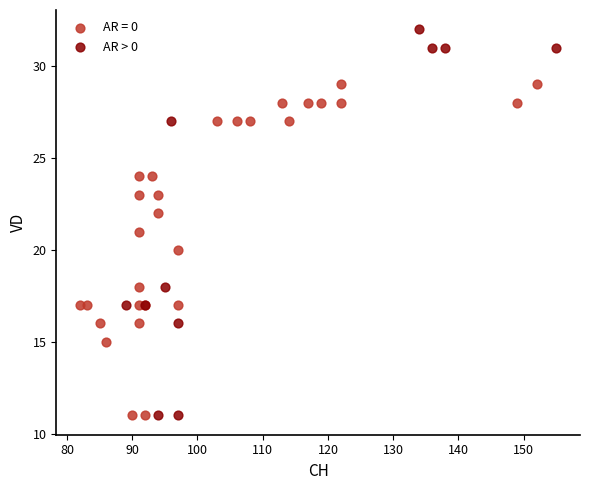

Which series has the widest spread of Y values?

AR > 0